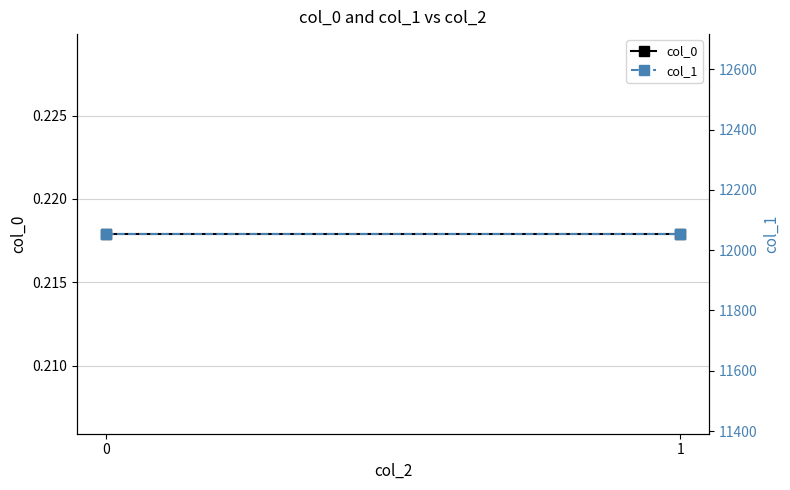

Rank the categories by col_1 value from lowest to highest.

0, 1